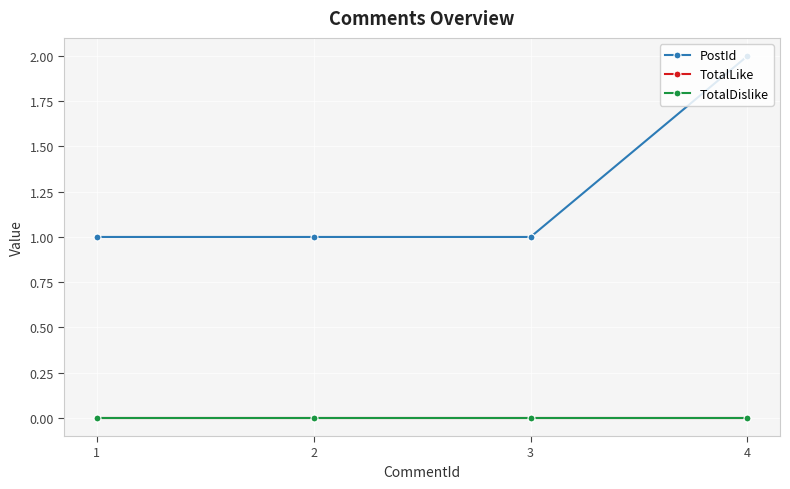

How many PostId values are between 1 and 2?

4